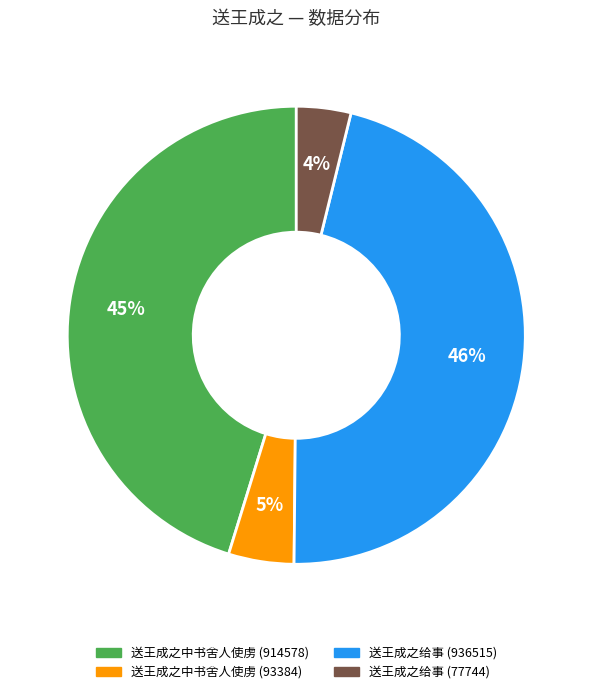

Which has a higher value, 送王成之给事 (77744) or 送王成之中书舍人使虏 (914578)?

送王成之中书舍人使虏 (914578)